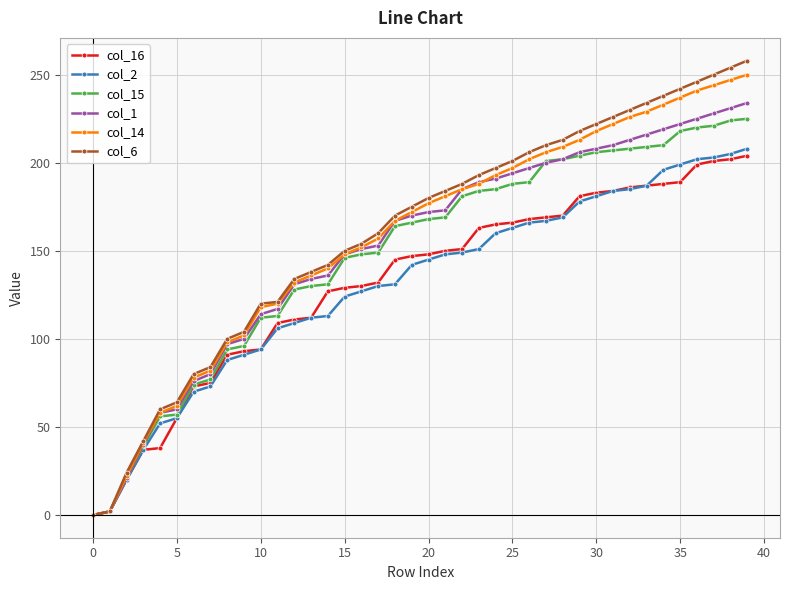

Which series has the widest spread of values?

col_6